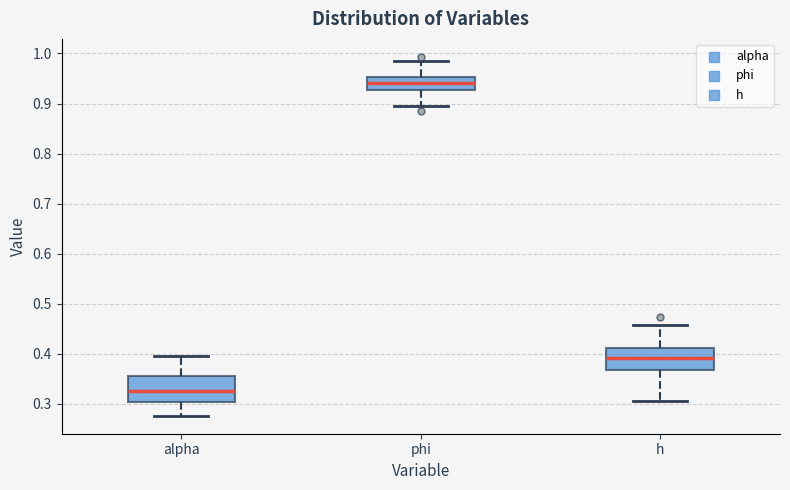

Where does the lower whisker of the box for h end on the y-axis? The values are not printed on the chart, so give them approximately, as read against the axis.

0.31